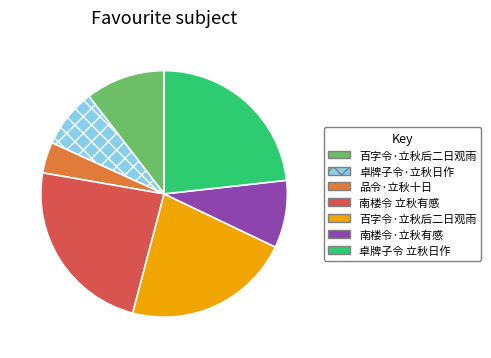

Does any single category account for the majority?

No